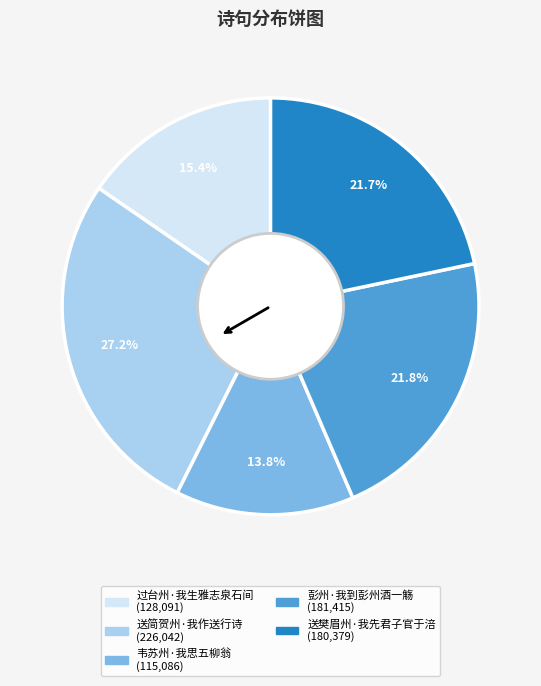

What is the largest slice in the pie chart?

送简贺州·我作送行诗